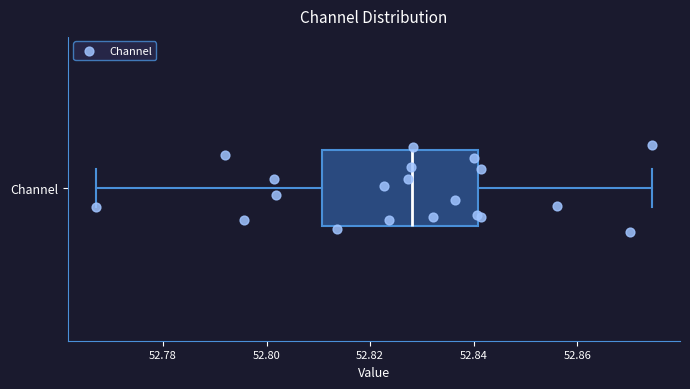

Where is the right edge of the box for Channel on the x-axis? The values are not printed on the chart, so give them approximately, as read against the axis.

52.840